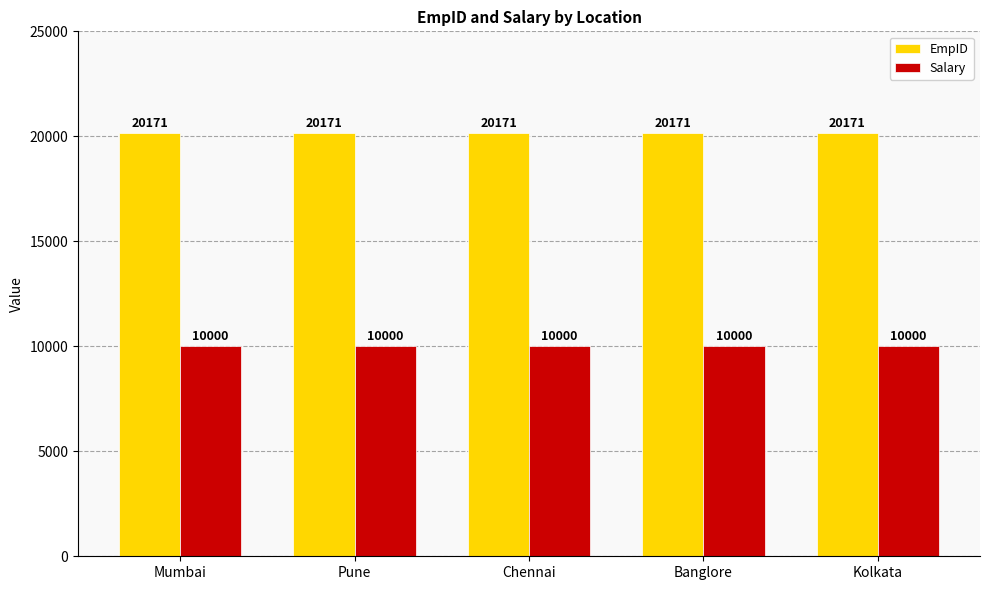

What is the sum of all Salary values?

50000